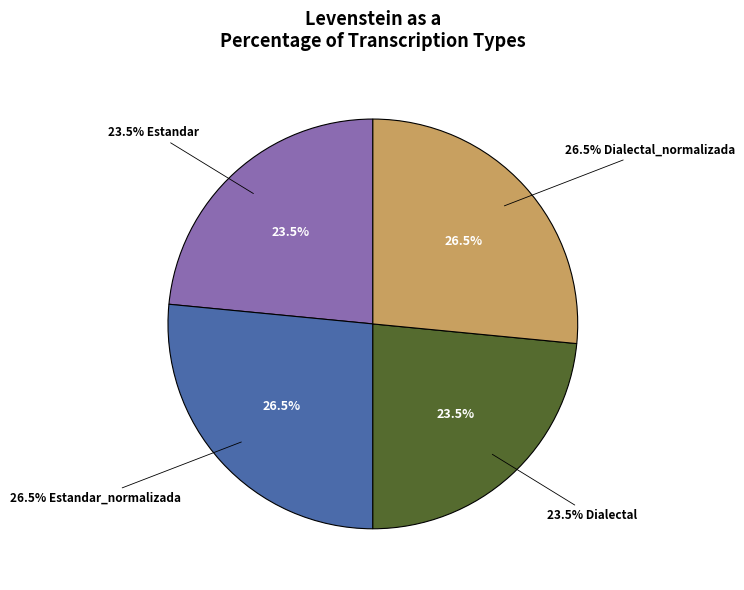

To the nearest percent, what percentage of the pie is Dialectal_normalizada?

27%